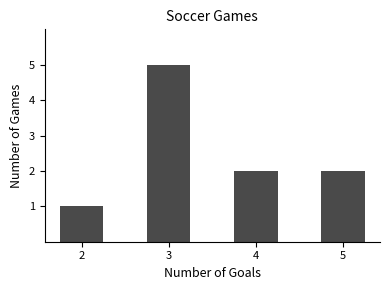

What is the approximate value at 2?

1